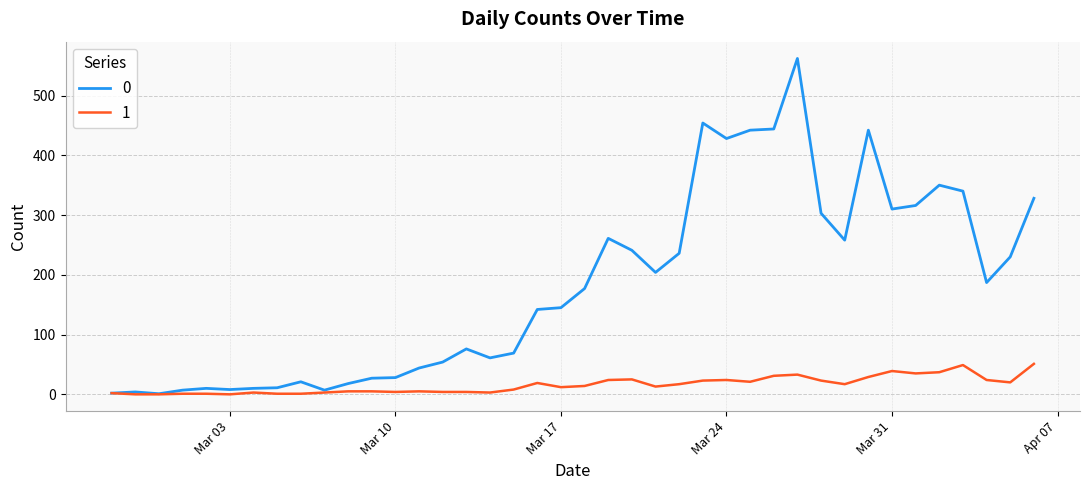

What is the maximum value shown in the chart?

562